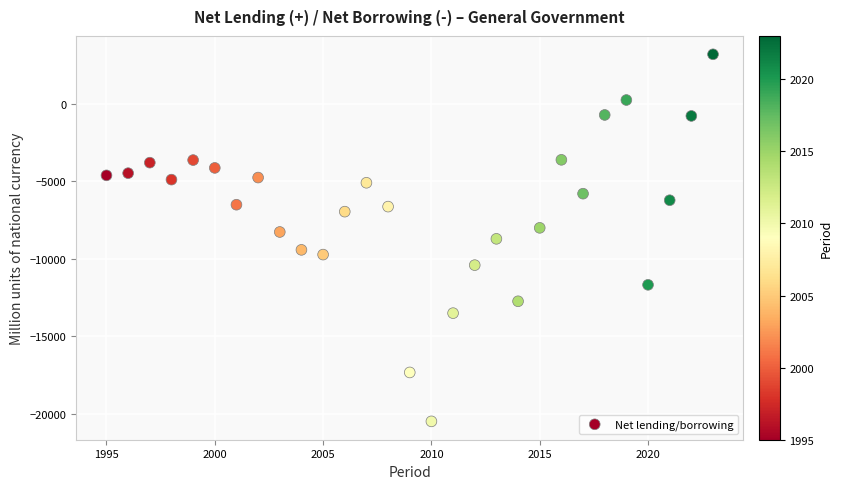

What is the range of X values (max minus min)?

28